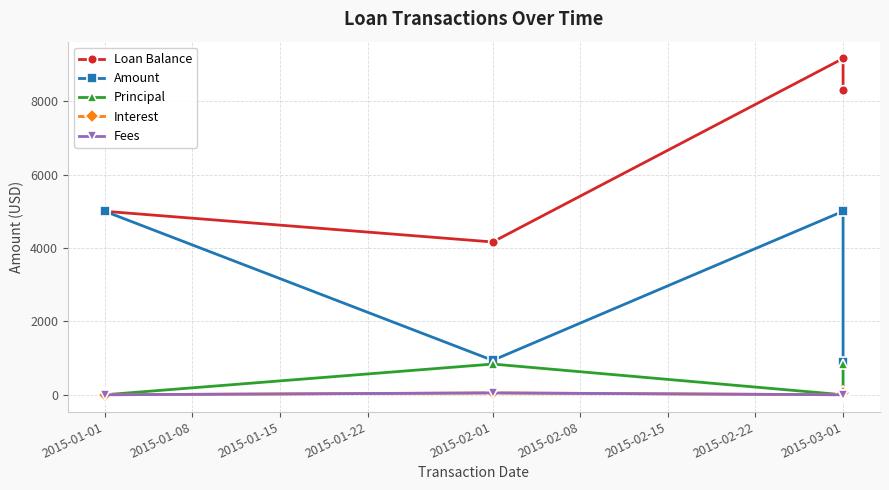

True or false: Principal and Amount cross at least once.

False